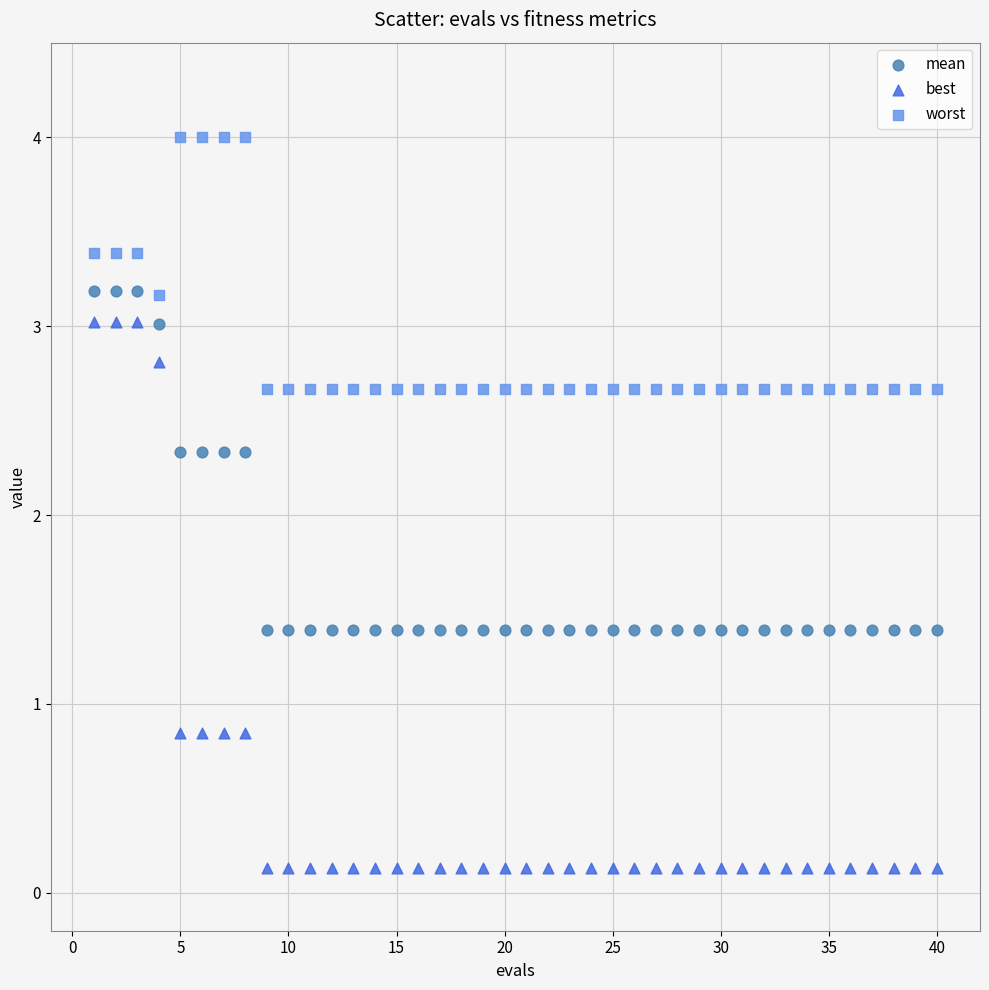

Across all data points, what is the range of Y values (max minus min)?

3.9